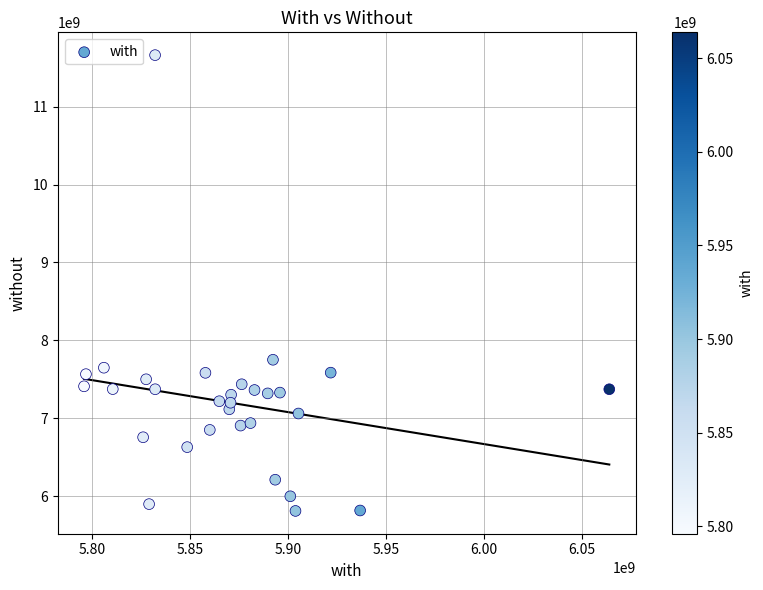

What Y value in the scatter plot is closest to 8736714232?

7752550249